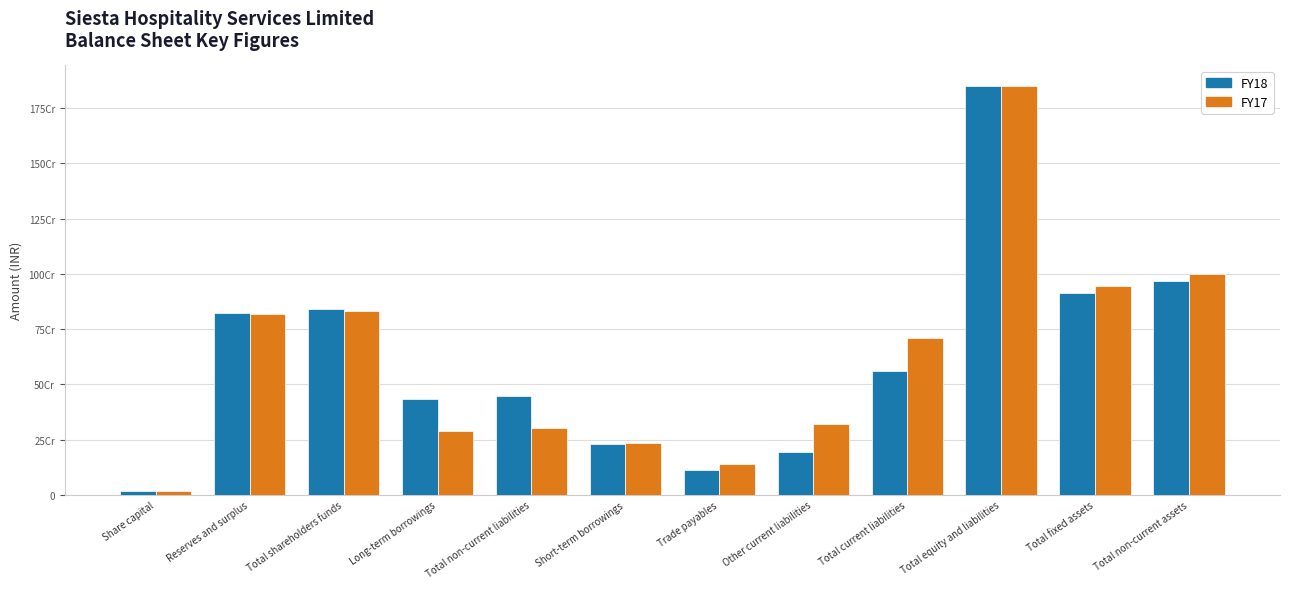

What is the total value across all series at Total fixed assets?

1854526292